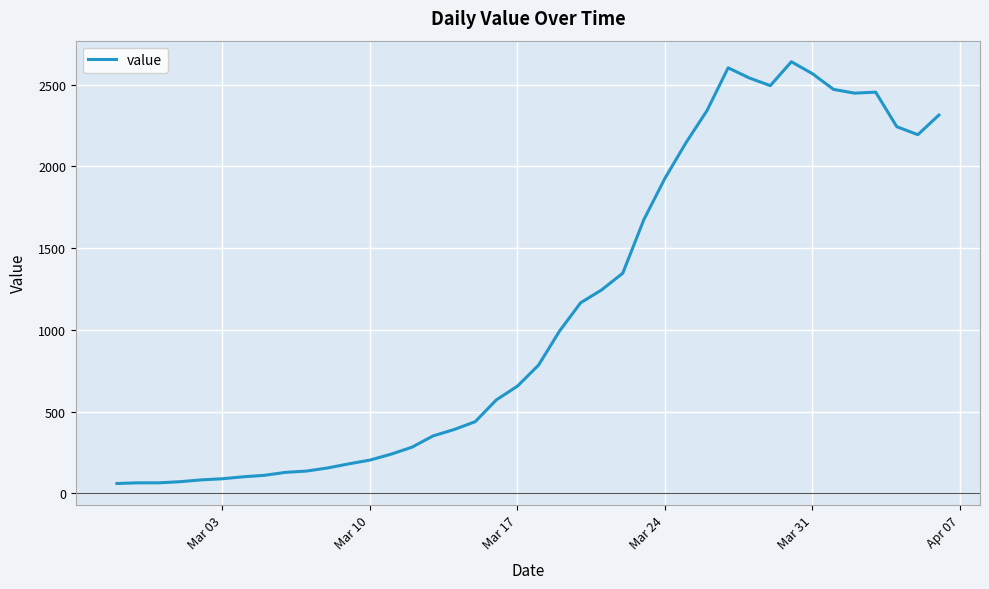

What is the difference between the maximum and minimum values?

2579